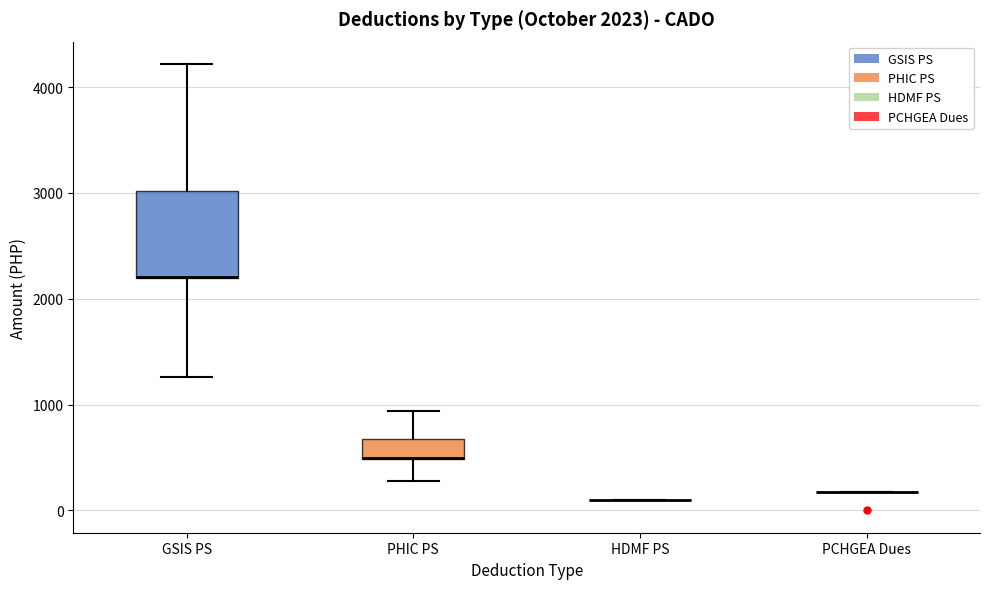

Which box is the tallest, from its lower edge to its upper edge?

GSIS PS